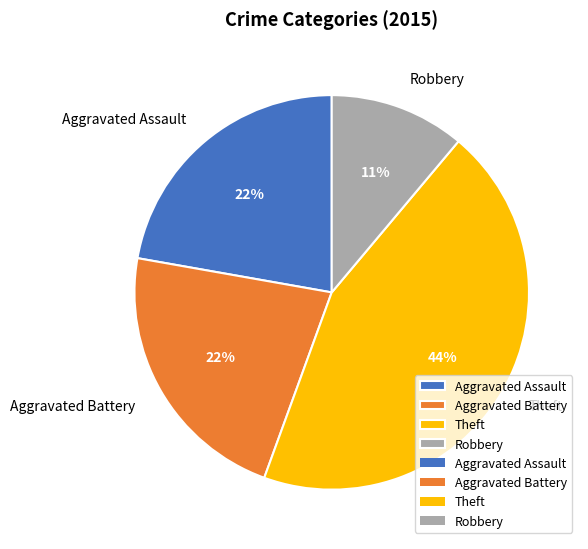

The Aggravated Assault slice represents 22% of the pie. True or false?

True